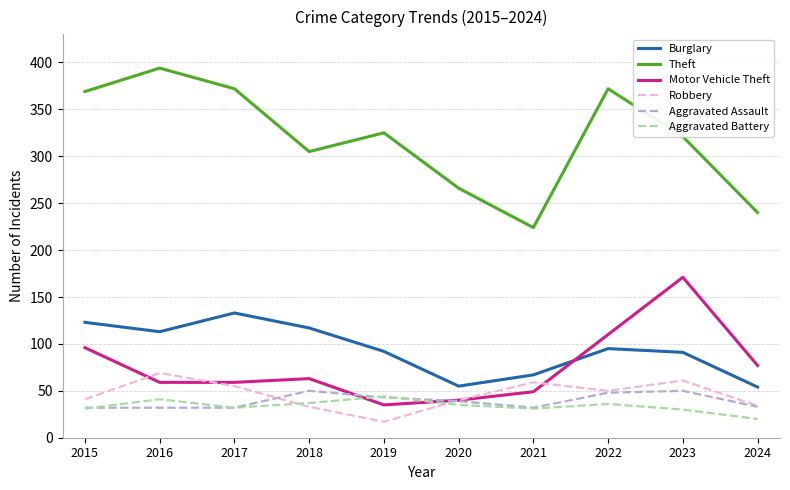

Read the Aggravated Assault value at 2018.

50